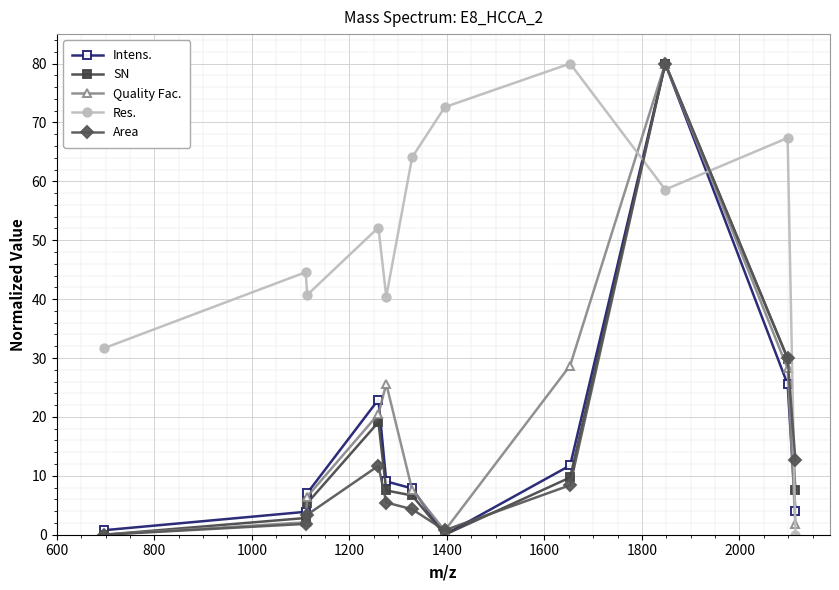

How many series are shown in this chart?

5